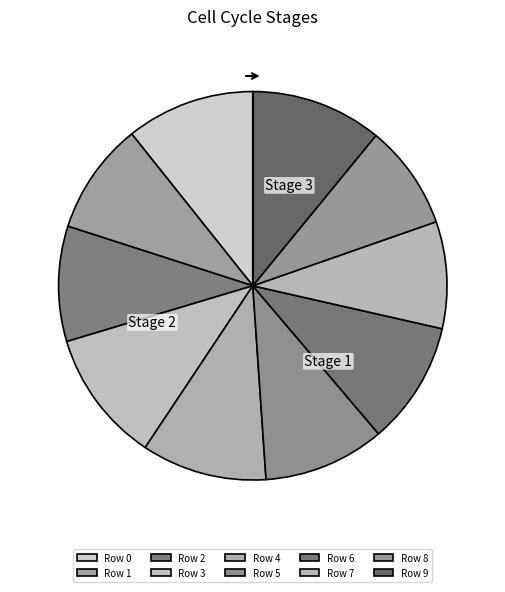

True or false: Row 1 accounts for 22% of the total.

False